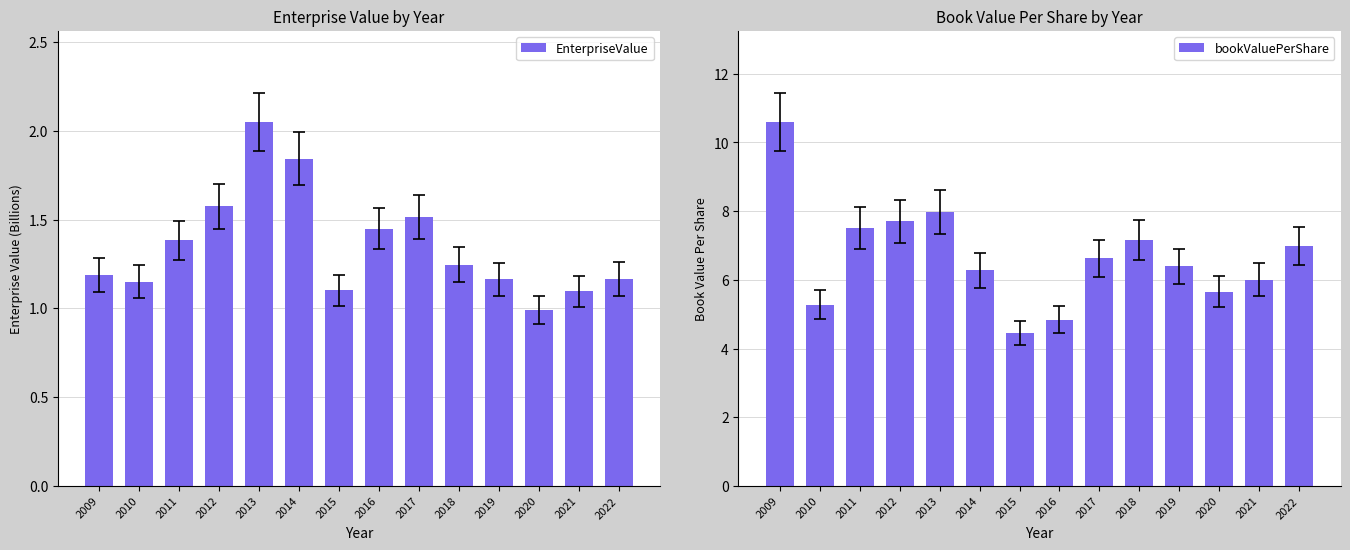

What is the greatest value displayed?

10.6